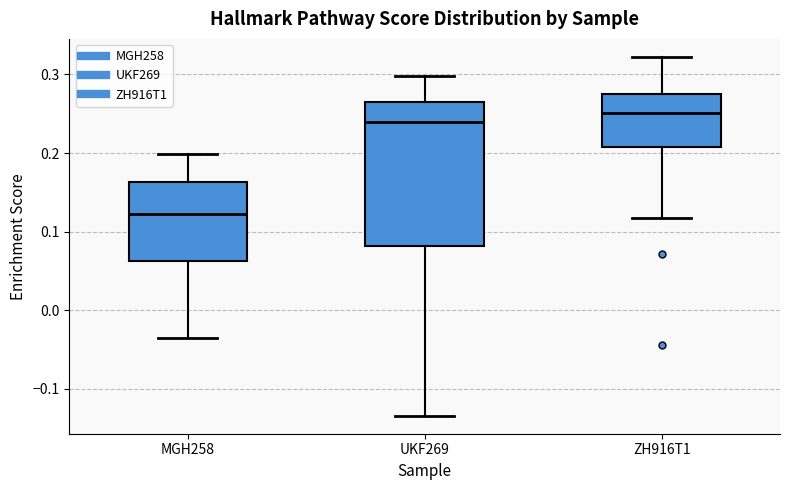

Reading left to right, read every box against the y-axis: the position of its median line, the range the box covers, and the ends of its whiskers. The values are not printed on the chart, so give them approximately, as read against the axis.

MGH258: median 0.12, box 0.06 to 0.16, whiskers -0.04 to 0.20
UKF269: median 0.24, box 0.08 to 0.26, whiskers -0.13 to 0.30
ZH916T1: median 0.25, box 0.21 to 0.28, whiskers 0.12 to 0.32